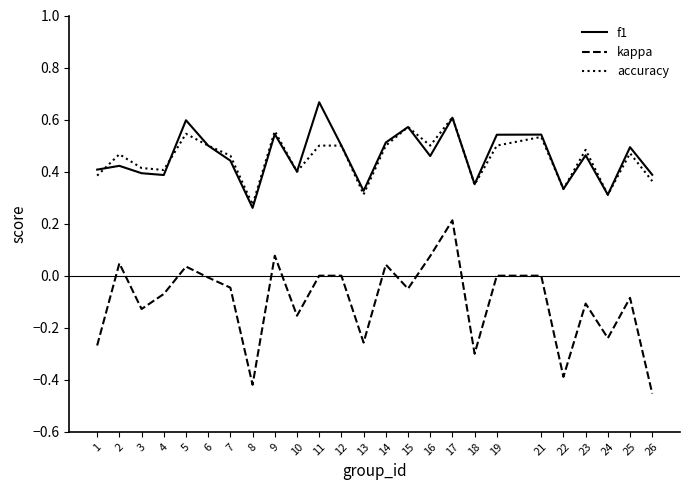

Is the value of kappa at 7 greater than the value of accuracy at 15?

No